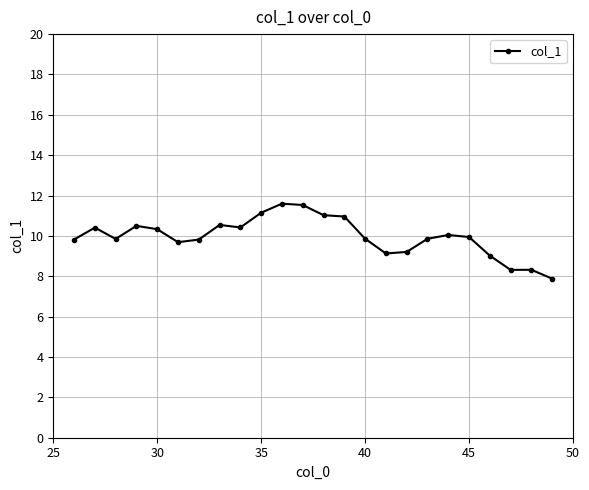

True or false: the data has more than 0 interior local peaks.

True